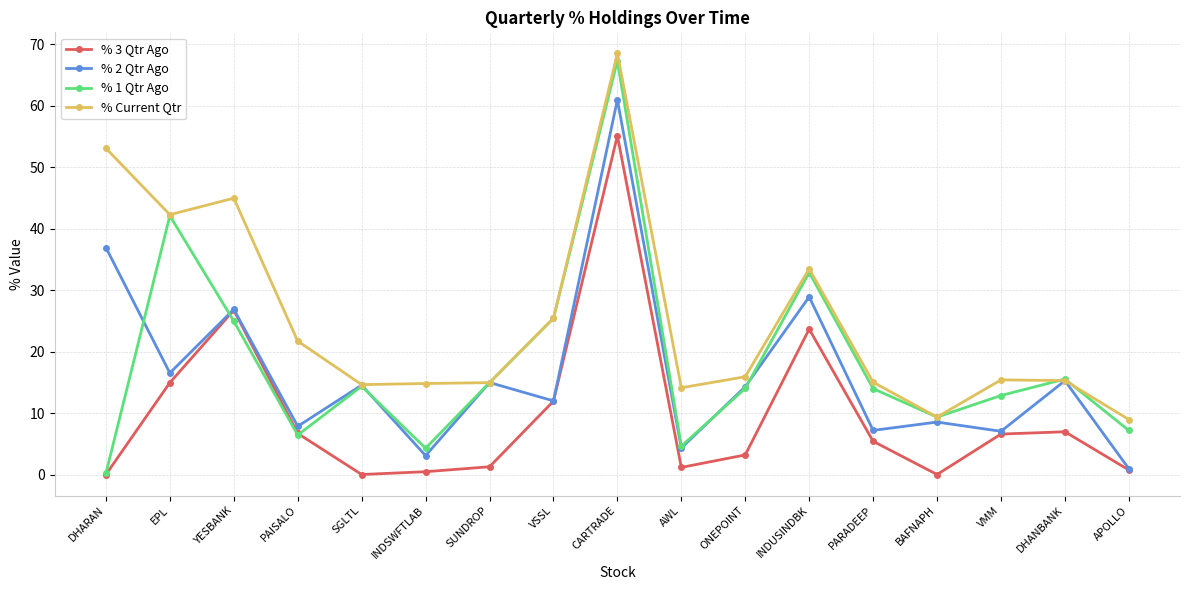

At which label does % 1 Qtr Ago reach its minimum?

DHARAN